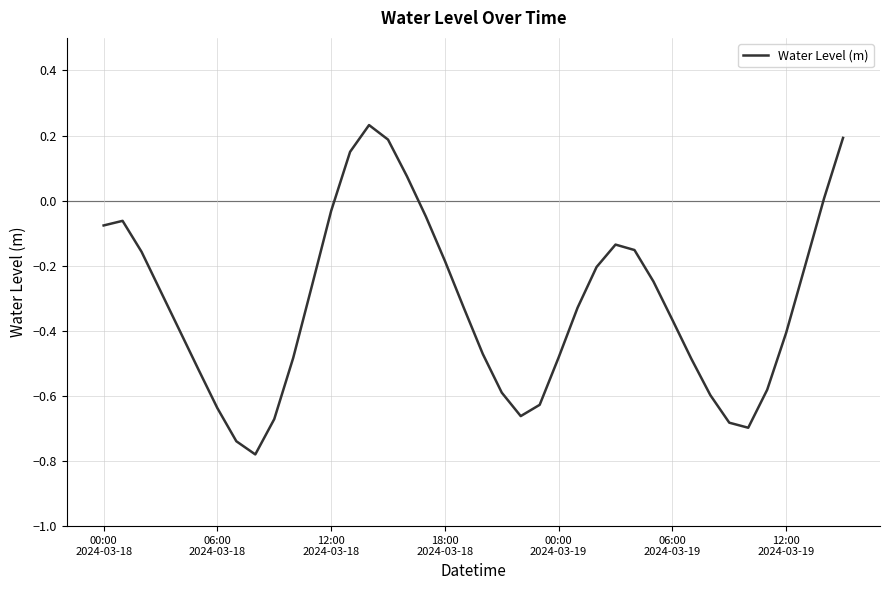

What is the difference between the maximum and minimum values?

1.0